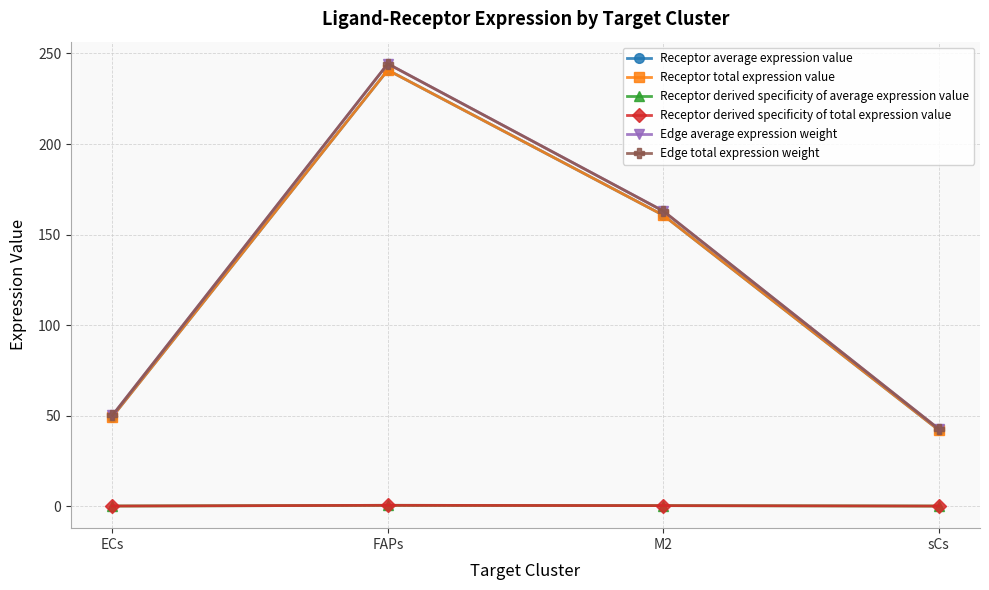

True or false: Receptor average expression value has a value of 160.7 at M2.

True